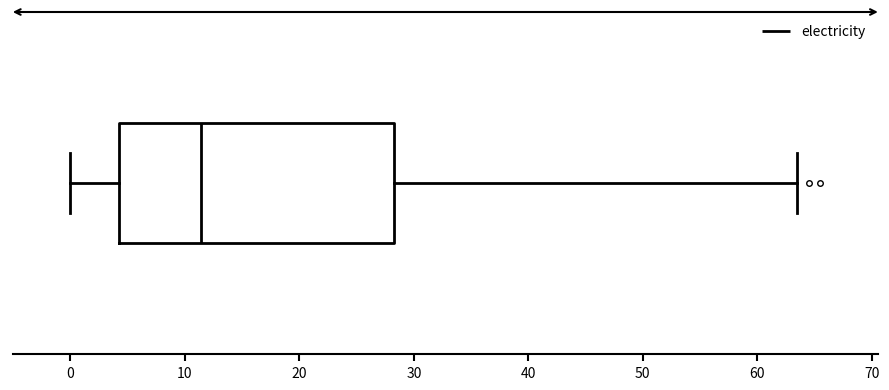

Where does the left whisker of the box end on the x-axis? The values are not printed on the chart, so give them approximately, as read against the axis.

0